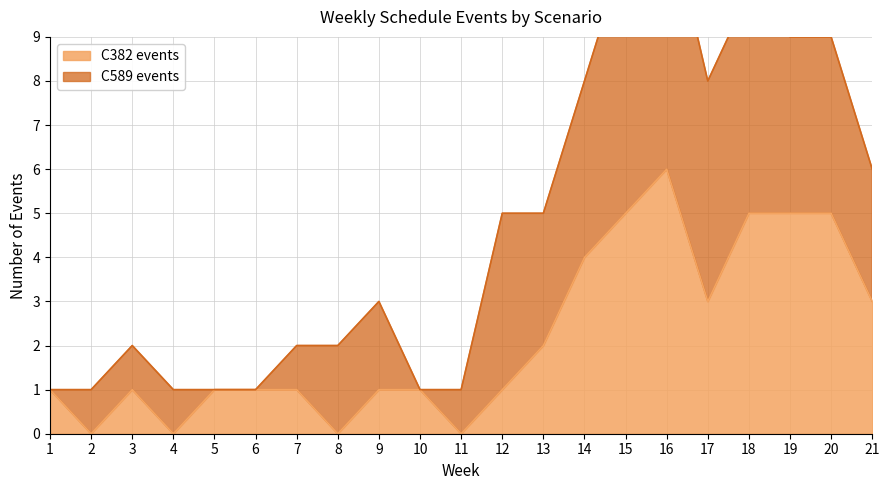

Where does the data first go above 1?

13